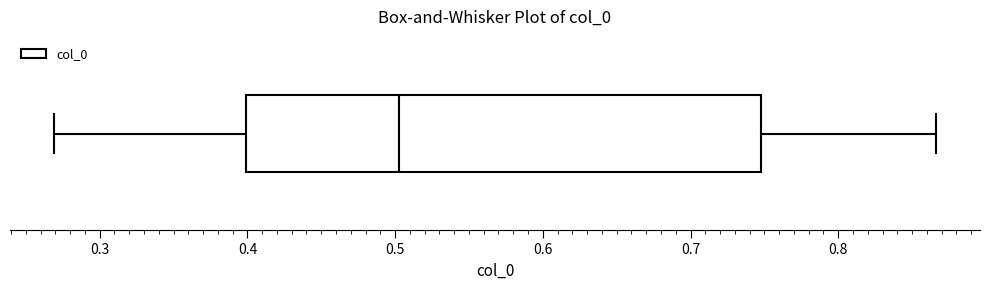

Read this box plot against the x-axis: the position of the median line, the range covered by the box, and the ends of both whiskers. The values are not printed on the chart, so give them approximately, as read against the axis.

median 0.50, box 0.40 to 0.75, whiskers 0.27 to 0.87